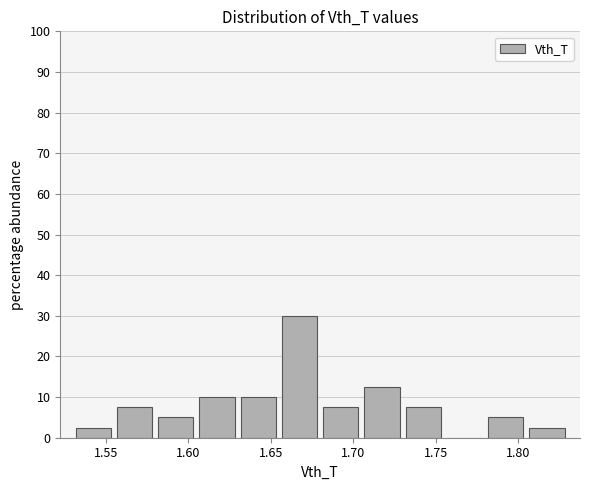

Reading left to right, transcribe this chart: for each bar, give the range it covers on the x-axis and its height. The values are not printed on the chart, so give them approximately, as read against the axis.

1.530 to 1.555: 3
1.555 to 1.580: 8
1.580 to 1.605: 5
1.605 to 1.630: 10
1.630 to 1.655: 10
1.655 to 1.680: 30
1.680 to 1.705: 8
1.705 to 1.730: 13
1.730 to 1.755: 8
1.755 to 1.780: 0
1.780 to 1.805: 5
1.805 to 1.830: 3